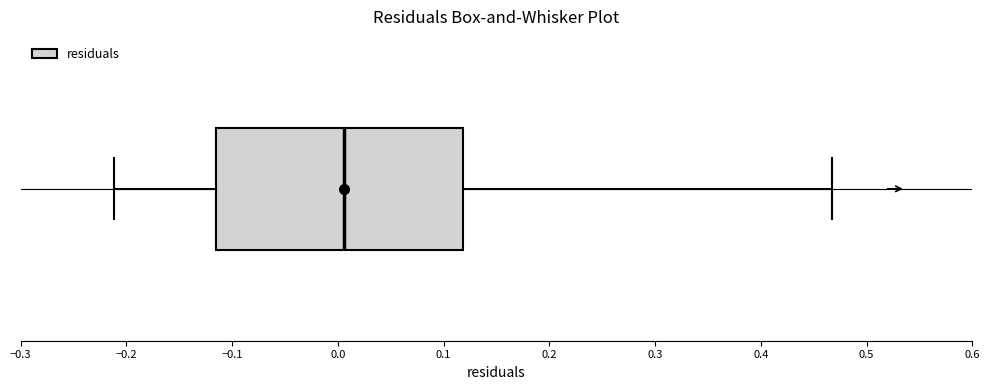

Transcribe this box plot: give where the median line is, the range the box spans, and where the two whiskers end, as read against the x-axis. The values are not printed on the chart, so give them approximately, as read against the axis.

median 0.01, box -0.12 to 0.12, whiskers -0.21 to 0.47